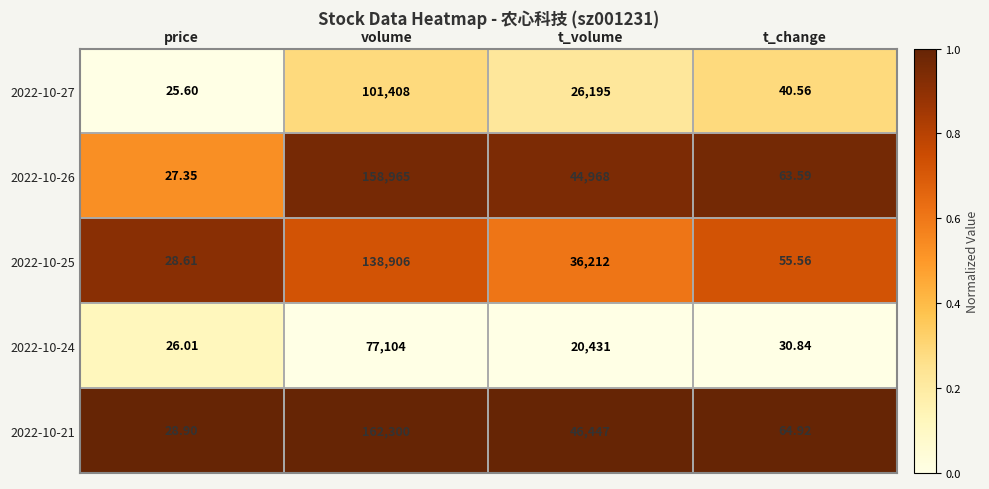

At which category is the sum across all series the highest?

volume